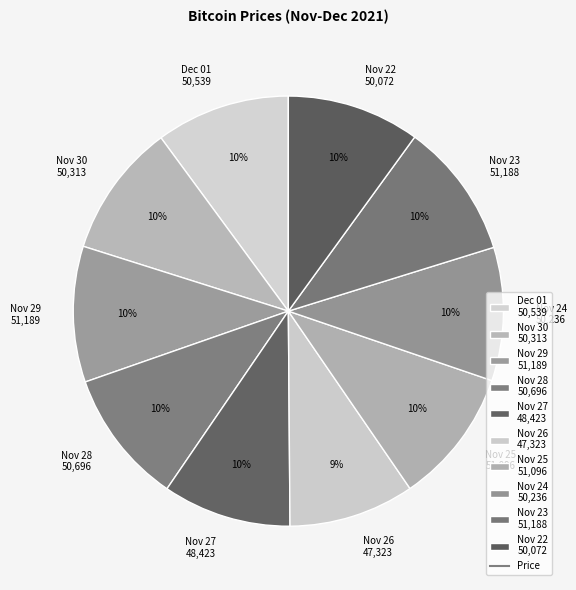

Does Nov 30 50,313 account for over 50% of the chart?

No